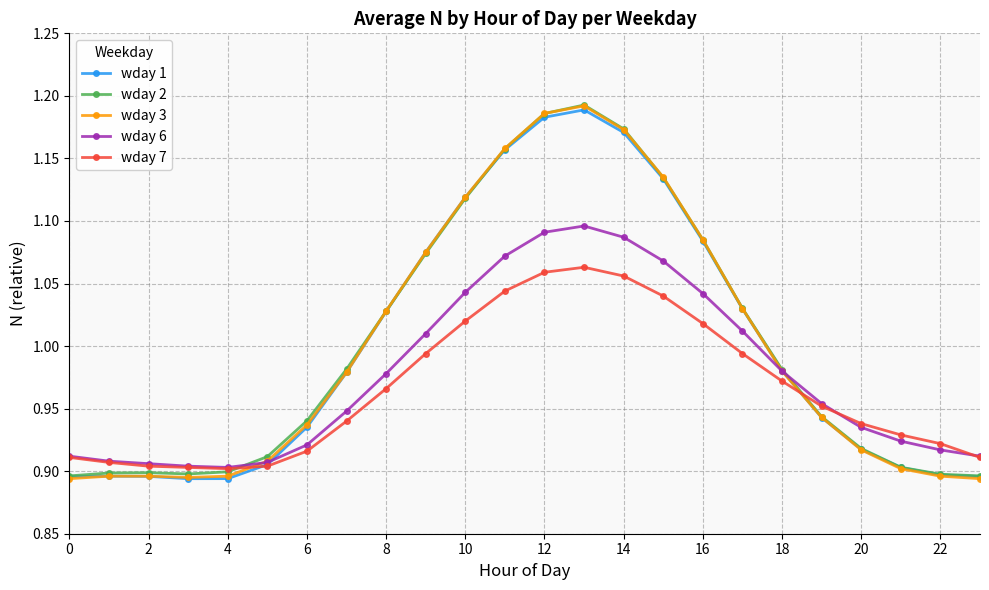

At how many categories does at least one series exceed 1?

10